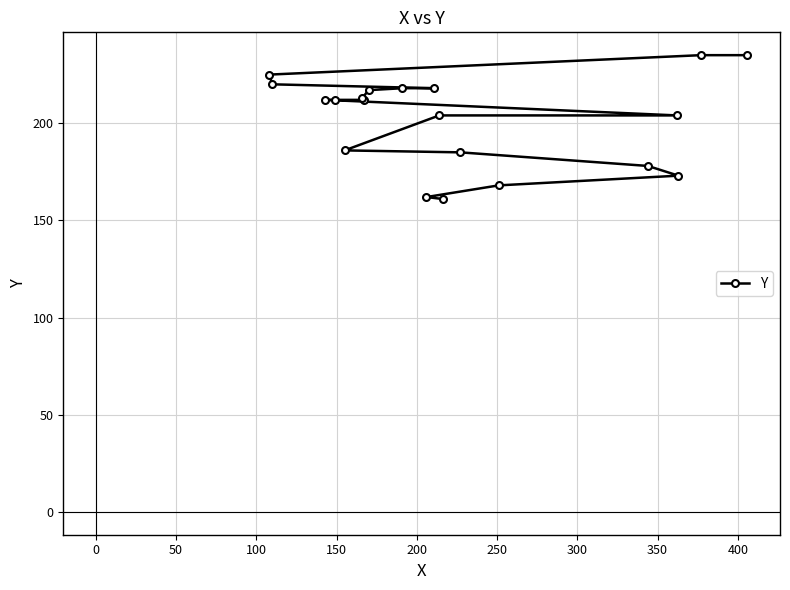

What is the maximum value shown in the chart?

235